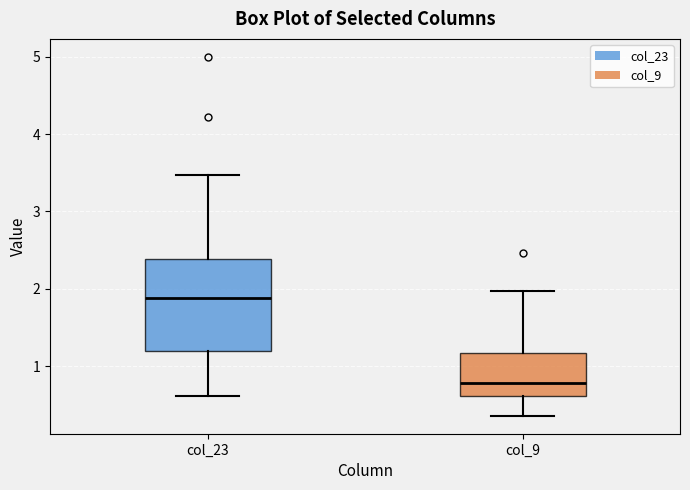

Which box has the lowest median line?

col_9